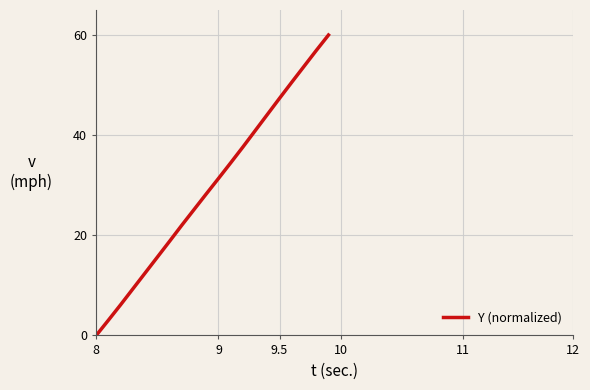

Is this an area chart (filled region under the line)?

No